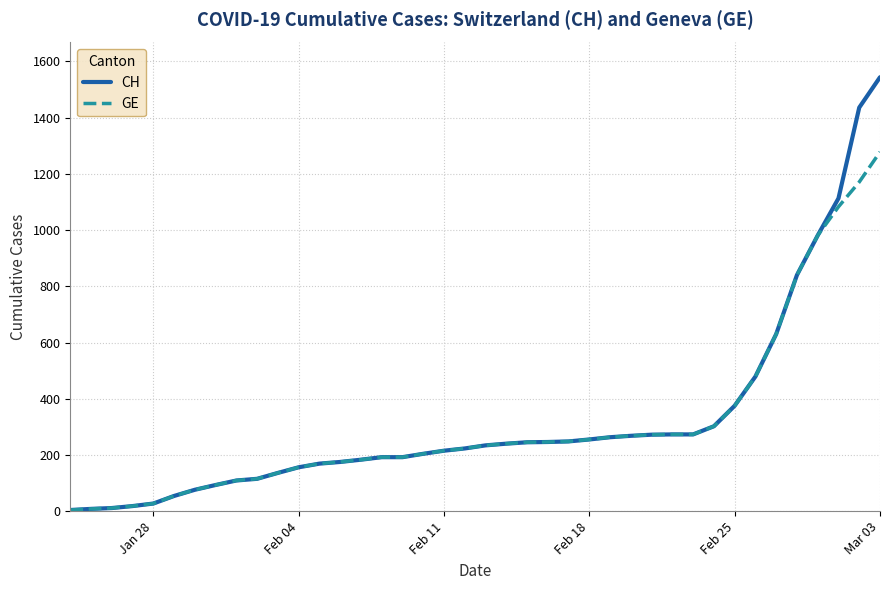

Which series has the widest spread of values?

CH